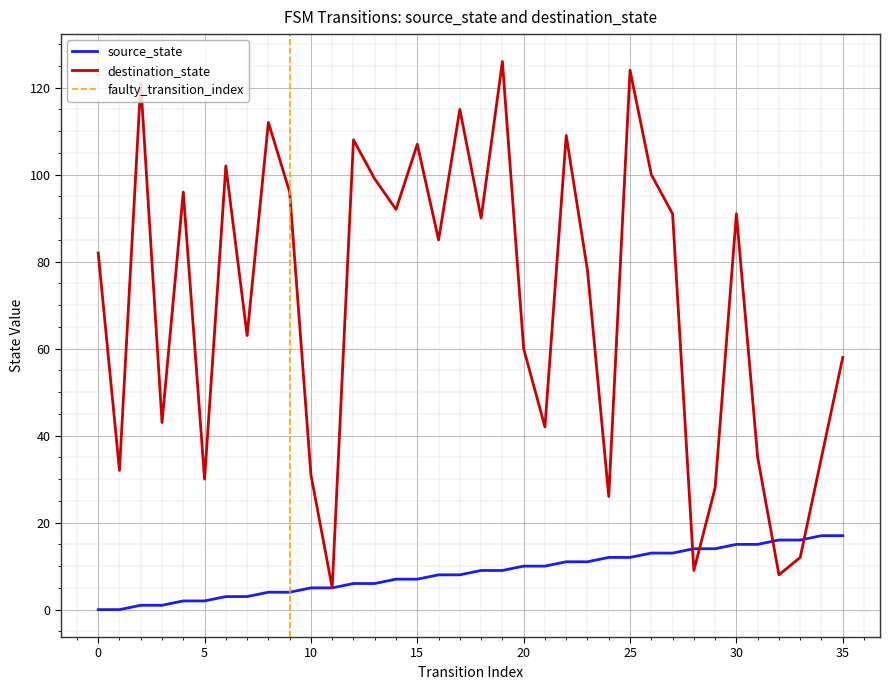

What is the highest value of the source_state series?

17